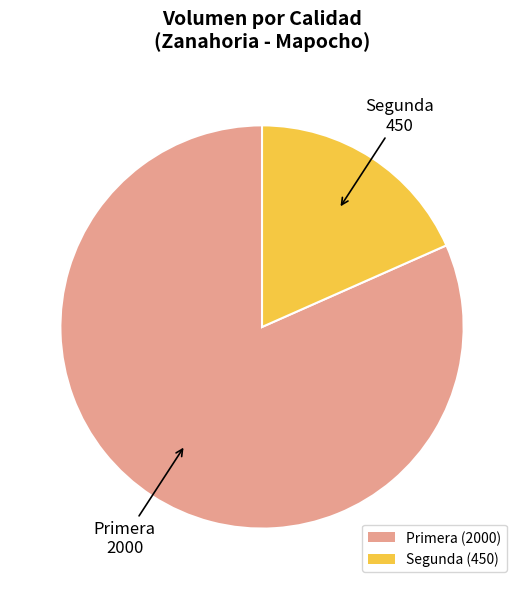

True or false: Segunda (450) accounts for 6% of the total.

False